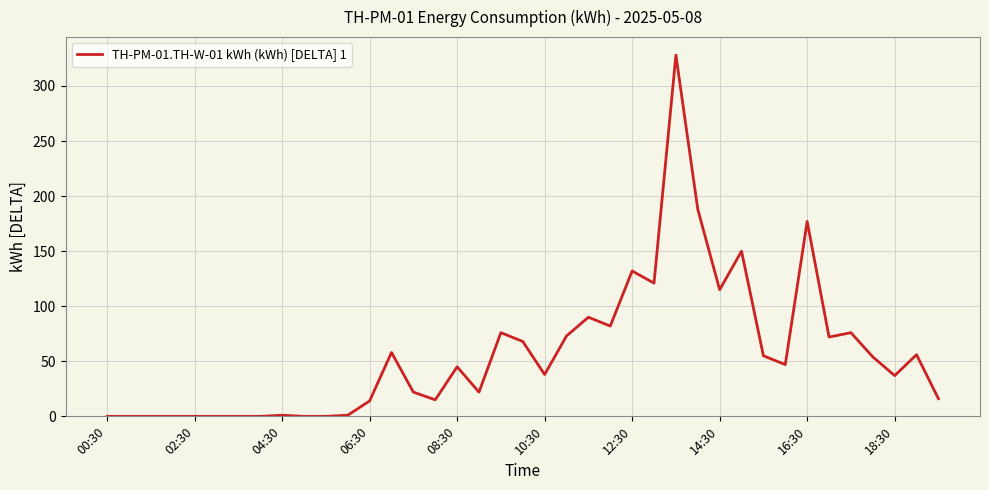

What is the greatest value displayed?

328